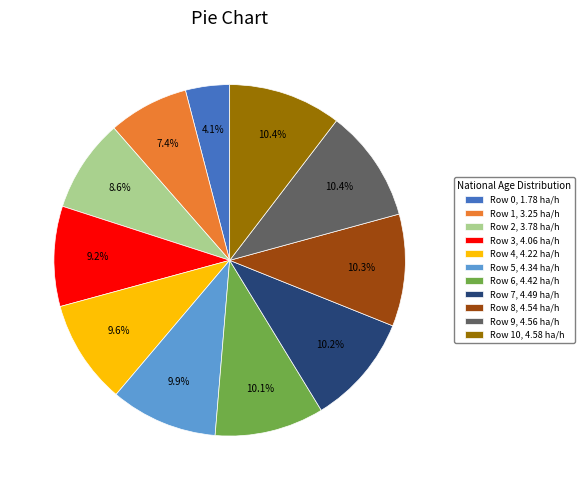

Does any single category account for the majority?

No